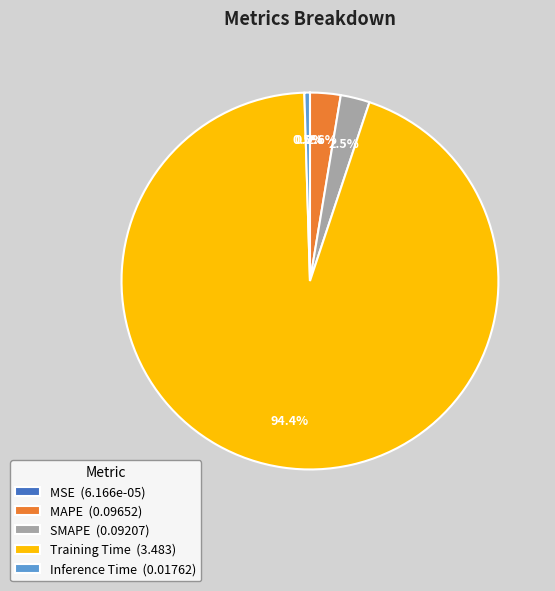

Combined, do MAPE and Inference Time account for over 50%?

No